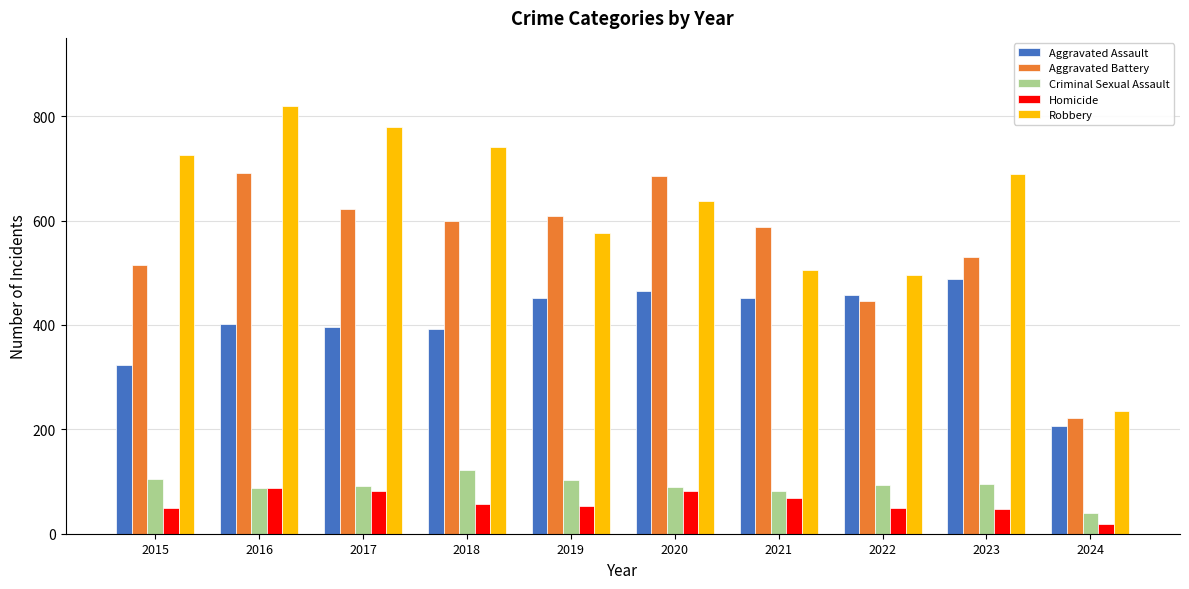

Which series has the largest range (max minus min)?

Robbery